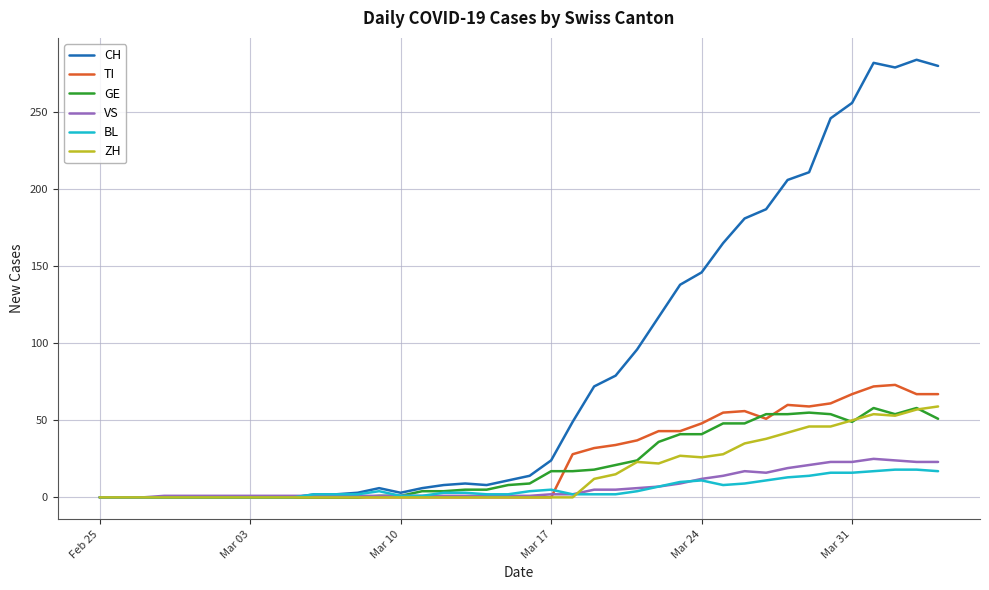

What is the maximum value shown in the chart?

284